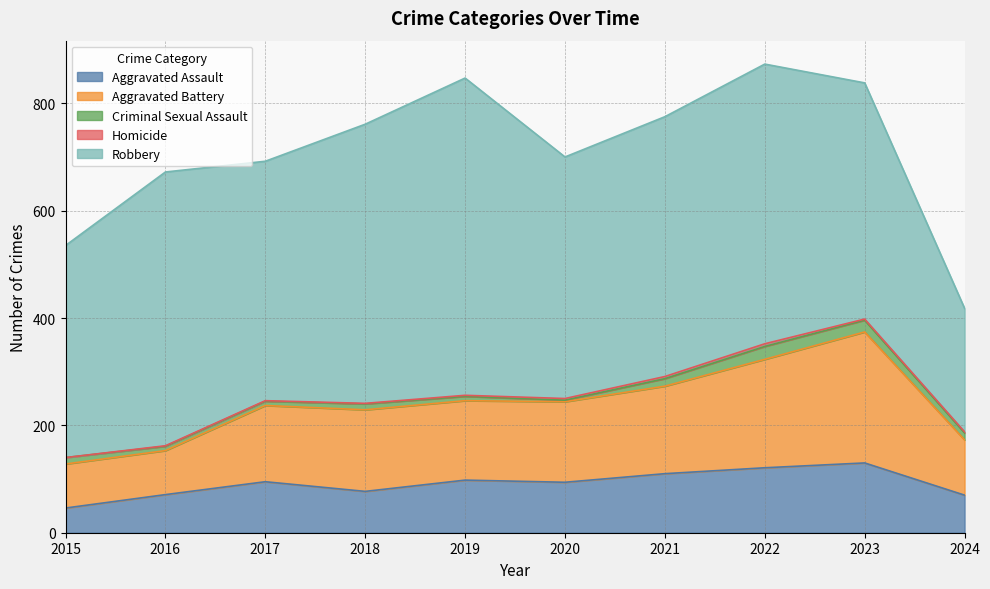

What is the sum of all Aggravated Assault values?

912